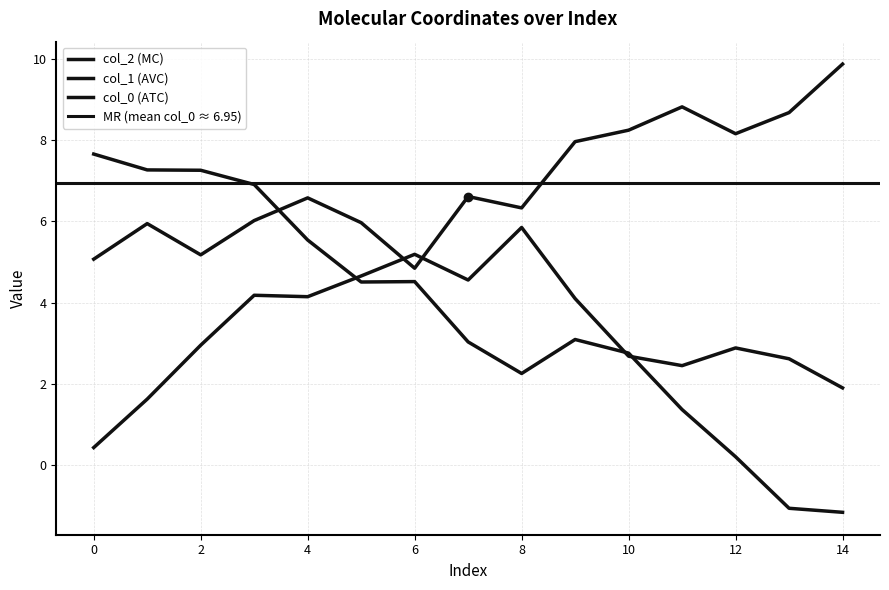

Which category has the highest value across all series?

14